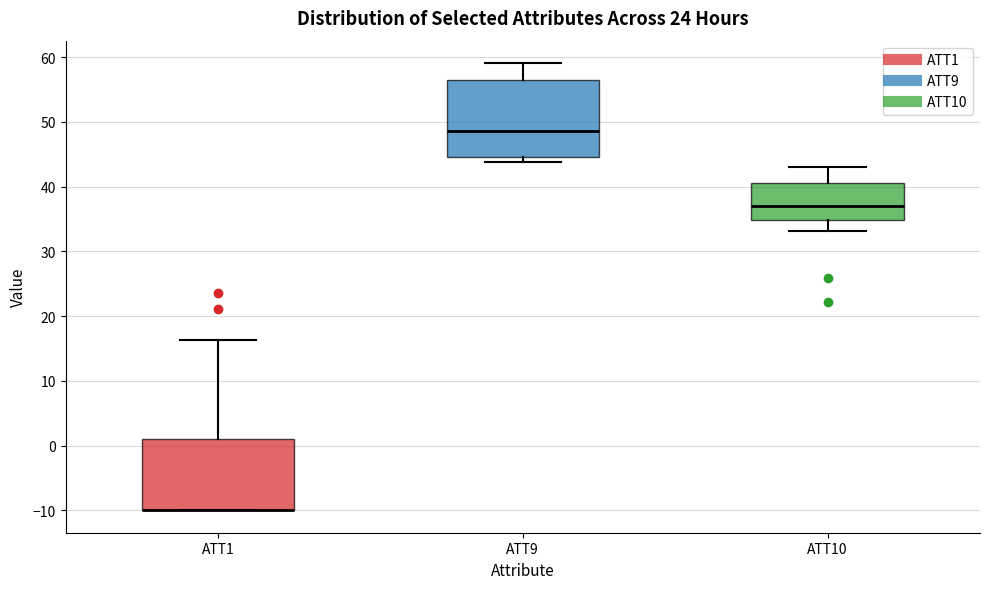

Where is the lower edge of the box for ATT1 on the y-axis? The values are not printed on the chart, so give them approximately, as read against the axis.

-10